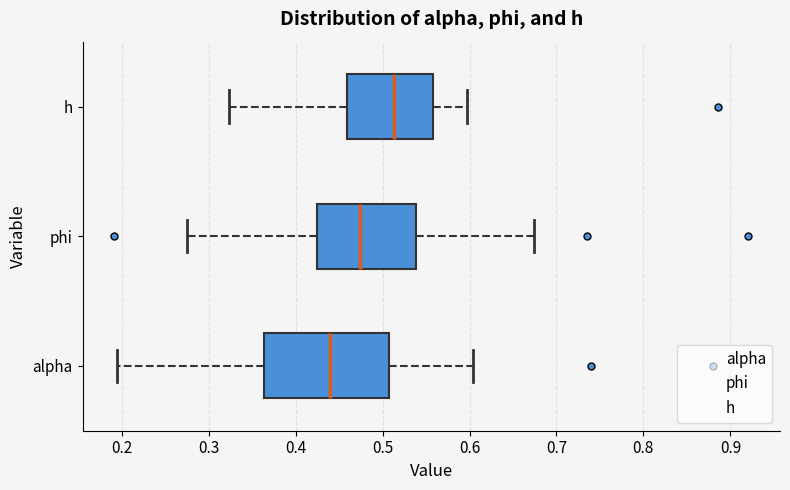

Comparing the boxes themselves (not the whiskers), which one is the widest?

alpha